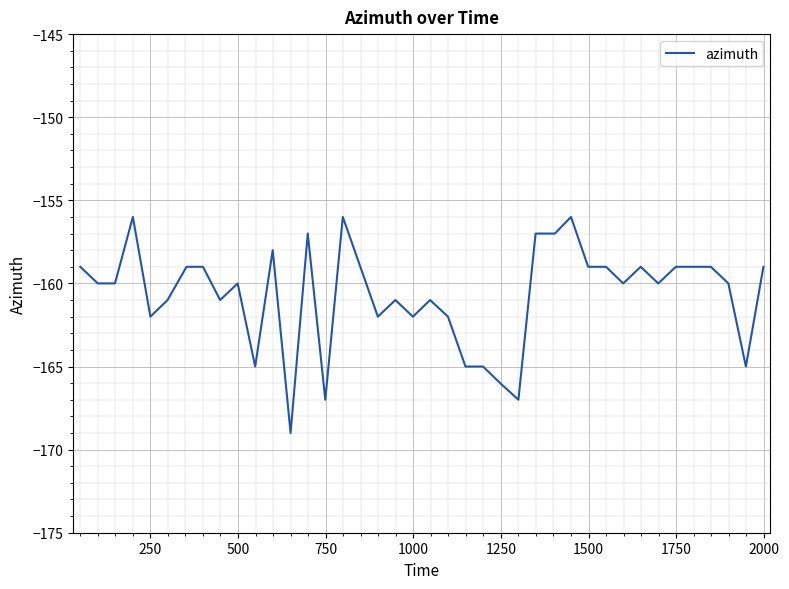

What is the difference between the maximum and minimum values?

13